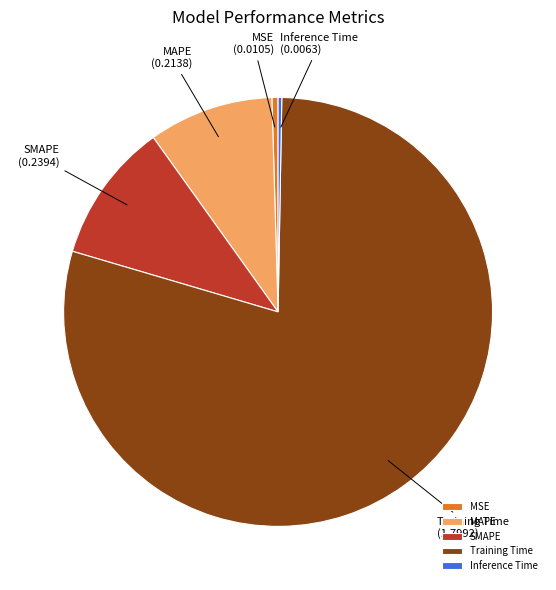

Between MSE and MAPE, which is larger?

MAPE